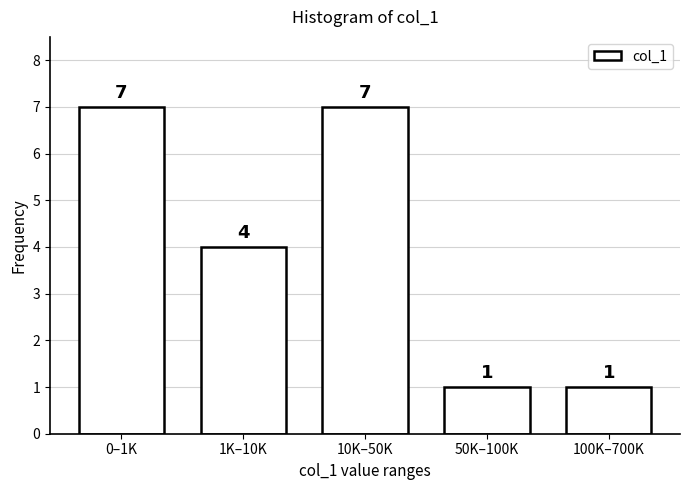

Reading right to left, extract all data points from this chart.

1	1	7	4	7